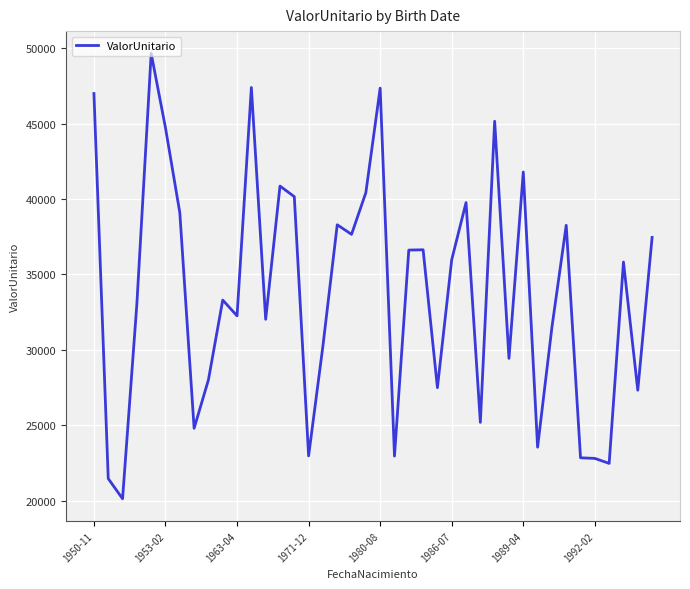

What is the difference between the maximum and minimum values?

29541.9